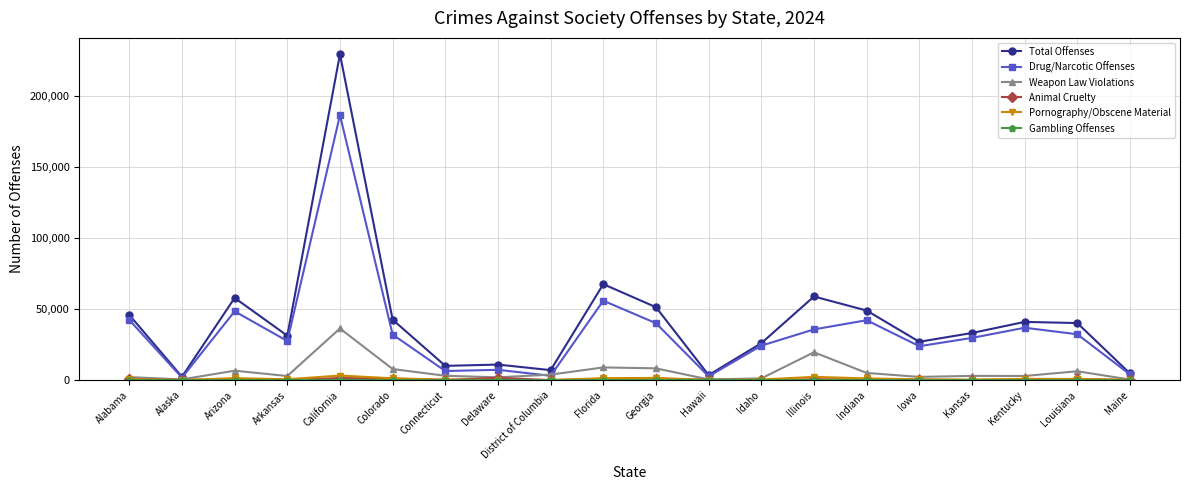

What is the lowest value of the Weapon Law Violations series?

400